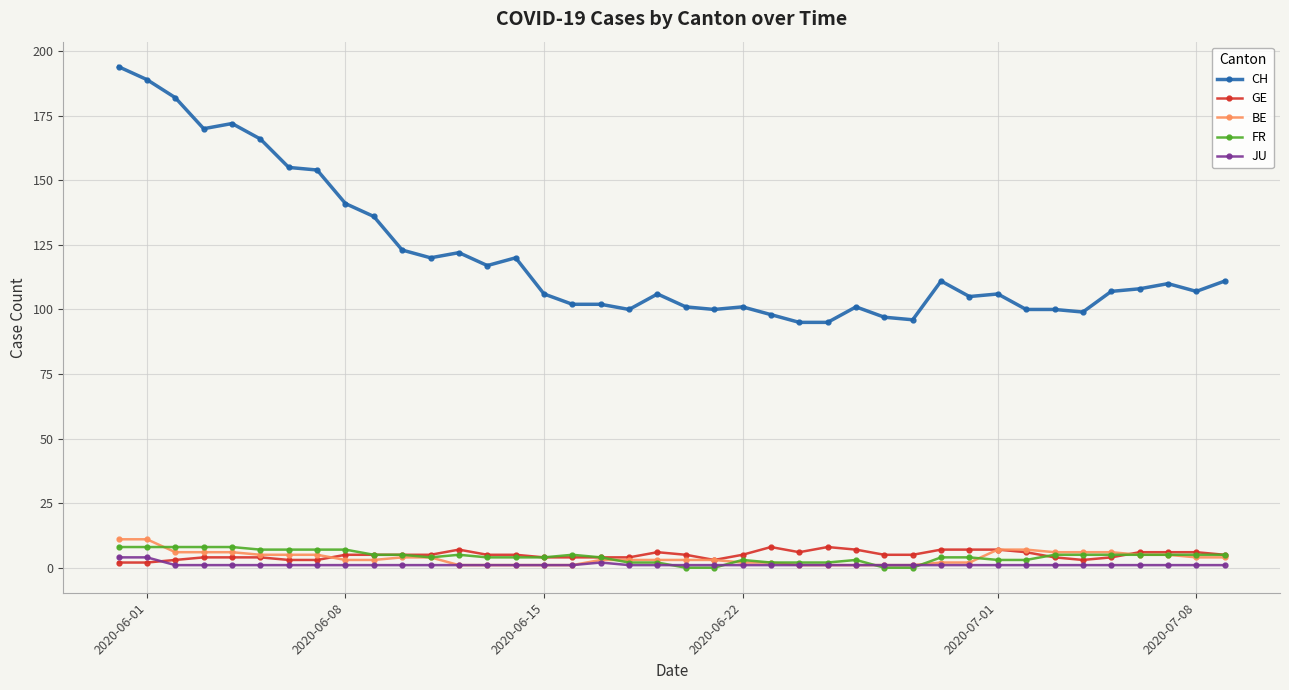

Which series has the largest range (max minus min)?

CH